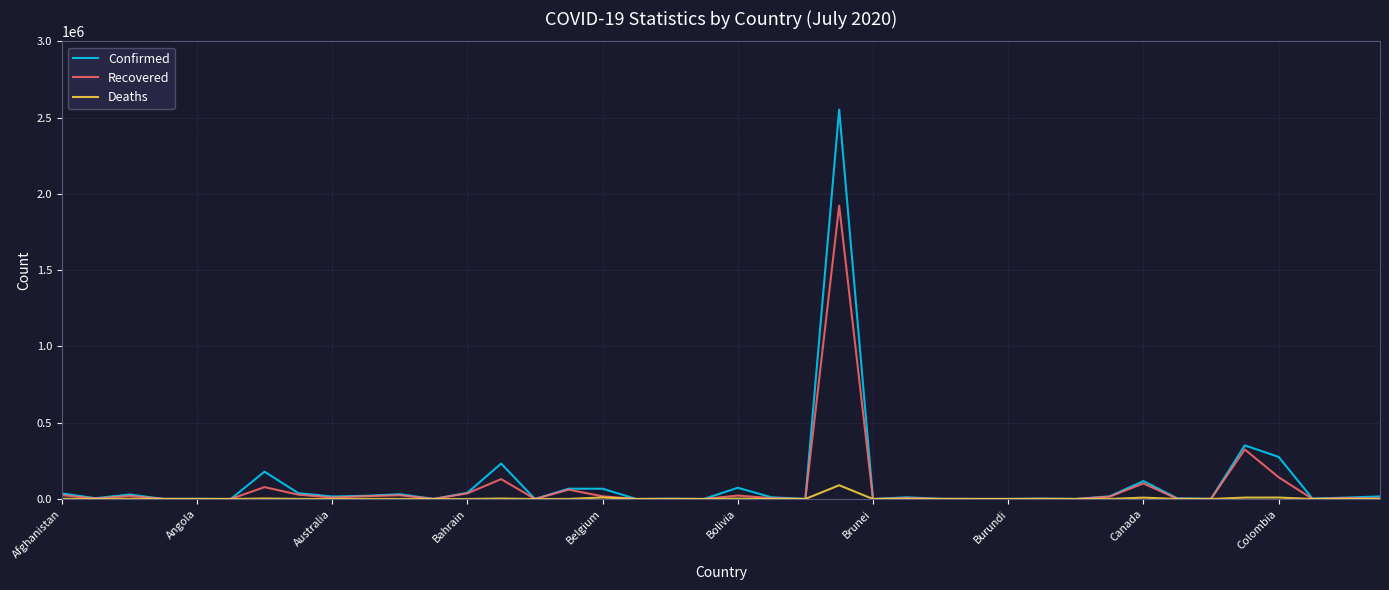

List the series in order of their peak value, highest first.

Confirmed, Recovered, Deaths